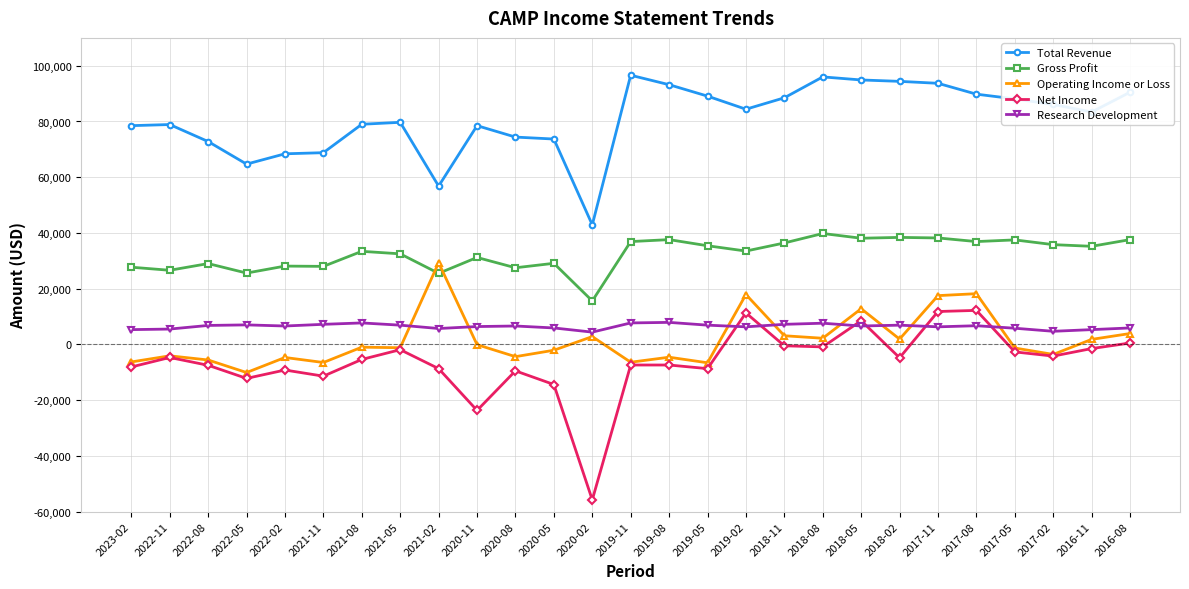

True or false: Gross Profit and Research Development intersect in this chart.

False